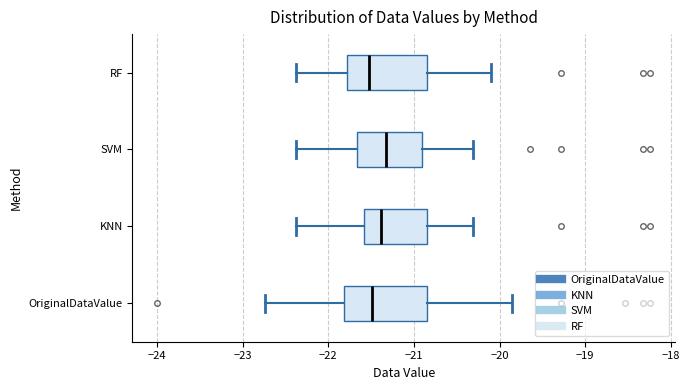

Where does the median line of the box for OriginalDataValue sit on the x-axis? The values are not printed on the chart, so give them approximately, as read against the axis.

-21.5